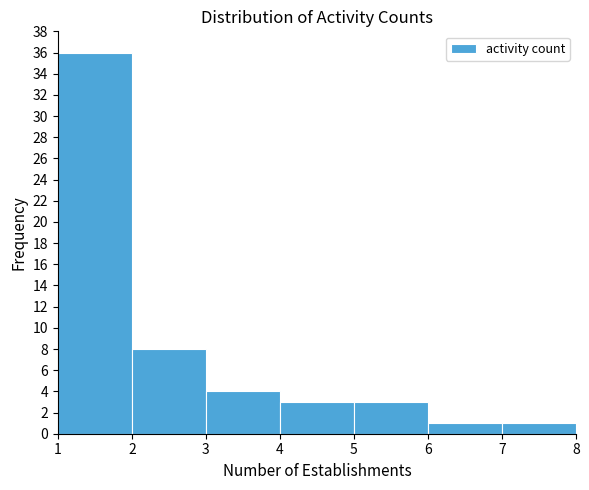

How tall is the bar that spans 2 to 3 on the x-axis? The values are not printed on the chart, so give them approximately, as read against the axis.

8